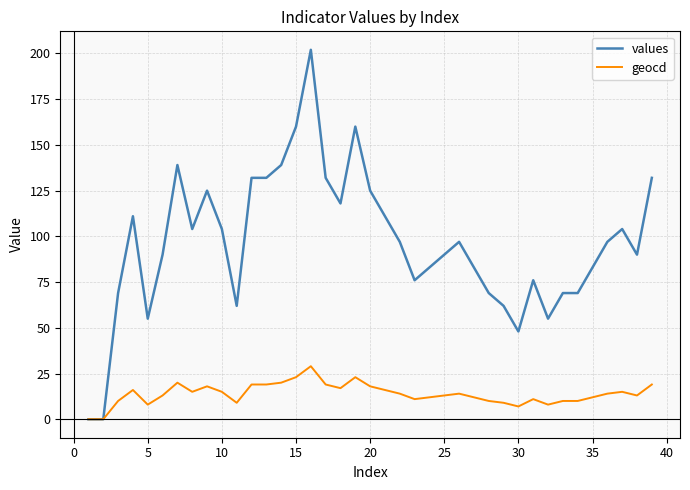

List the series in order of their peak value, lowest first.

geocd, values